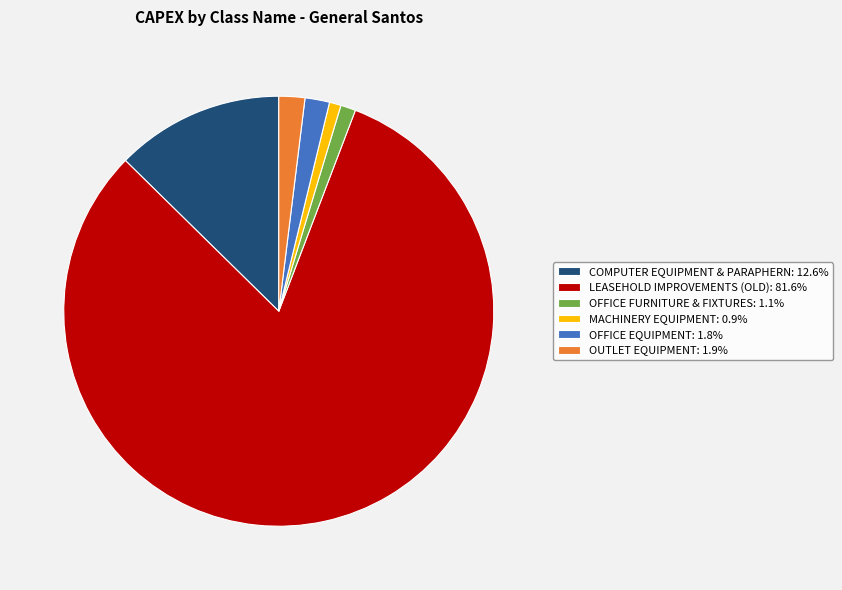

Is there a majority slice in this chart?

Yes